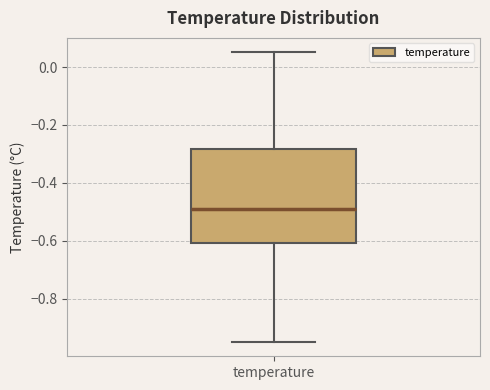

Read this box plot against the y-axis: the position of the median line, the range covered by the box, and the ends of both whiskers. The values are not printed on the chart, so give them approximately, as read against the axis.

median -0.48, box -0.60 to -0.28, whiskers -0.94 to 0.06